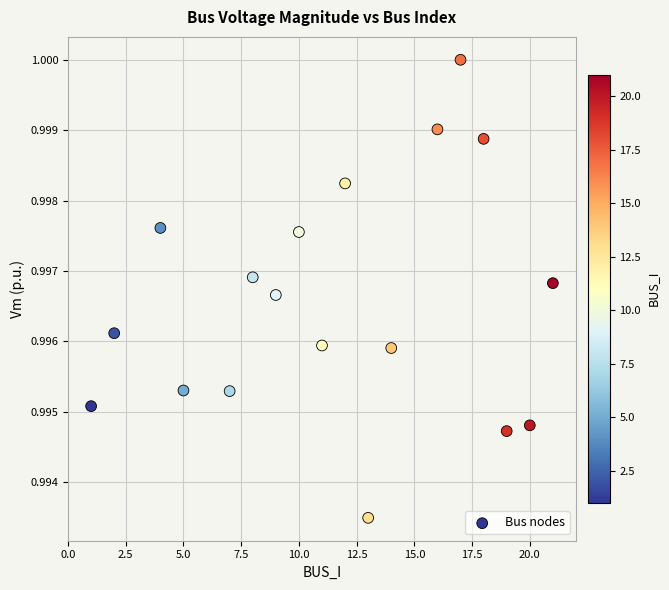

What is the range of X values (max minus min)?

20.0